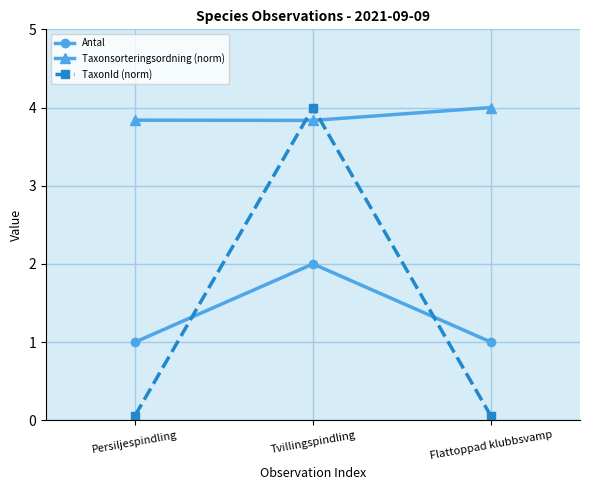

Reading right to left, extract all data points from this chart.

Antal: 1.0	2.0	1.0
Taxonsorteringsordning (norm): 4.0	3.8	3.8
TaxonId (norm): 0.1	4.0	0.1